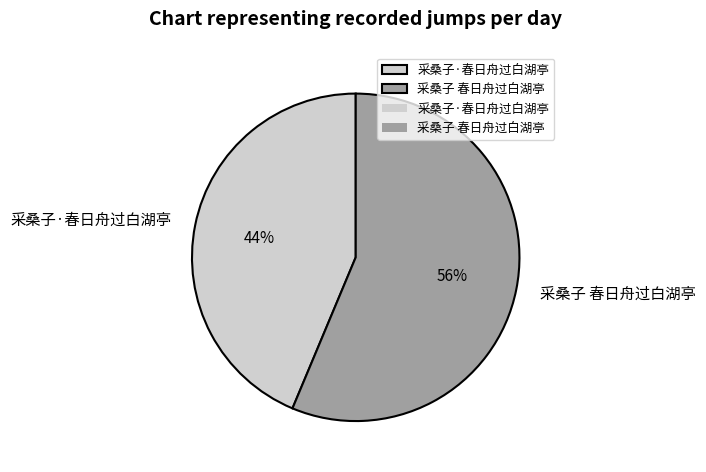

To the nearest percent, what is the average slice percentage?

50%